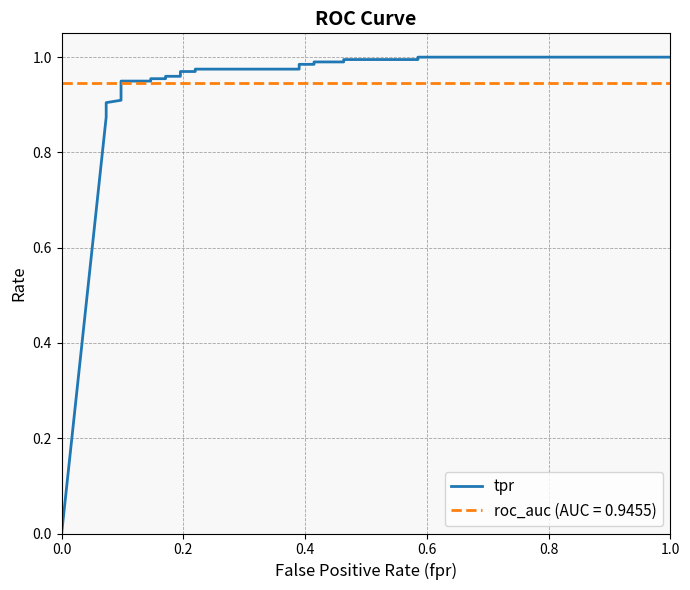

True or false: the data shows 1.4 at 1.2.

False